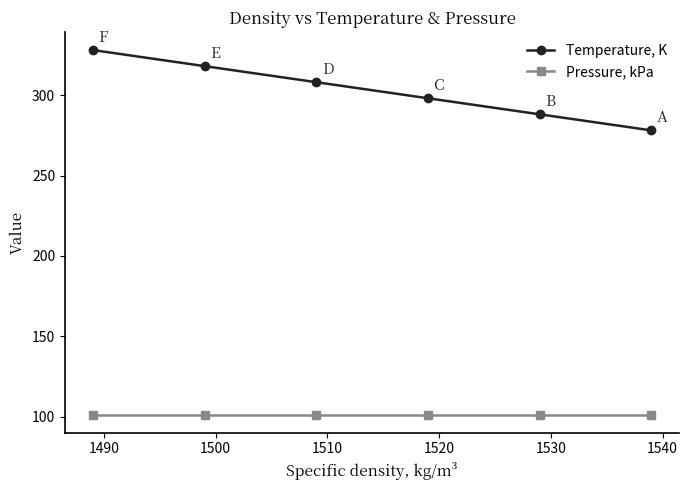

Which series has the widest spread of values?

Temperature, K